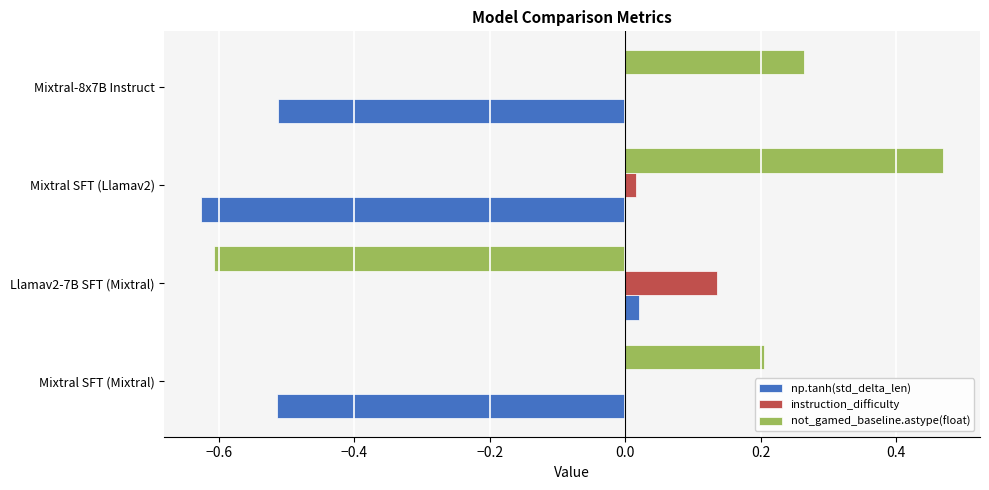

At which category is the sum across all series the highest?

Mixtral SFT (Llamav2)